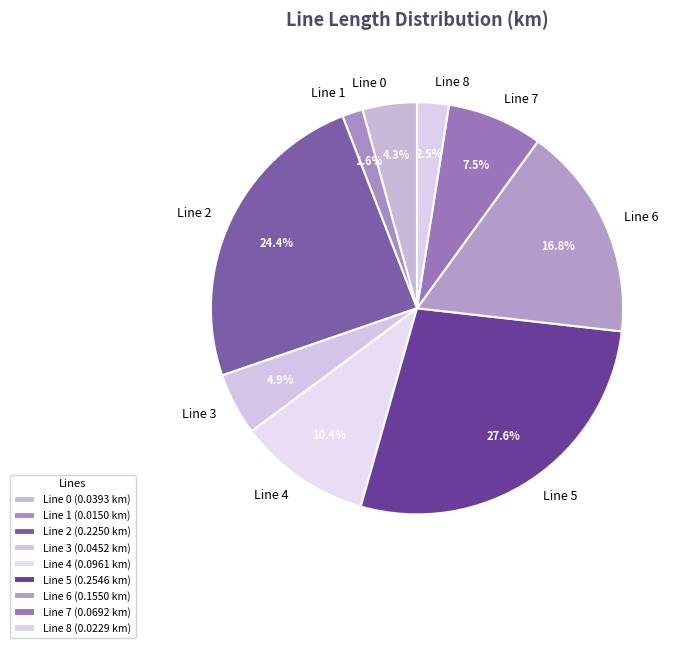

Does Line 1 account for over 50% of the chart?

No